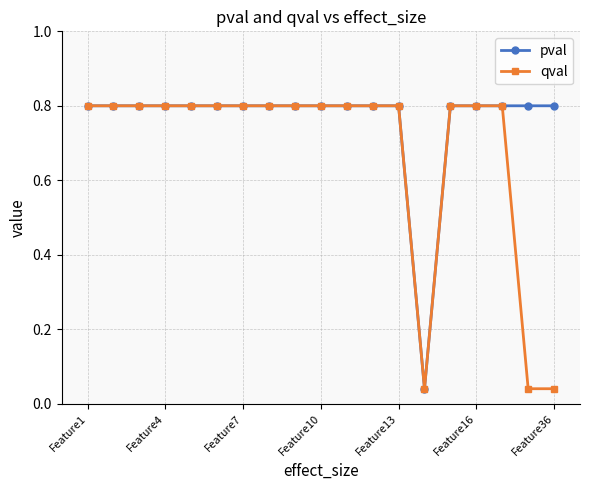

List the series in order of their overall mean, lowest first.

qval, pval